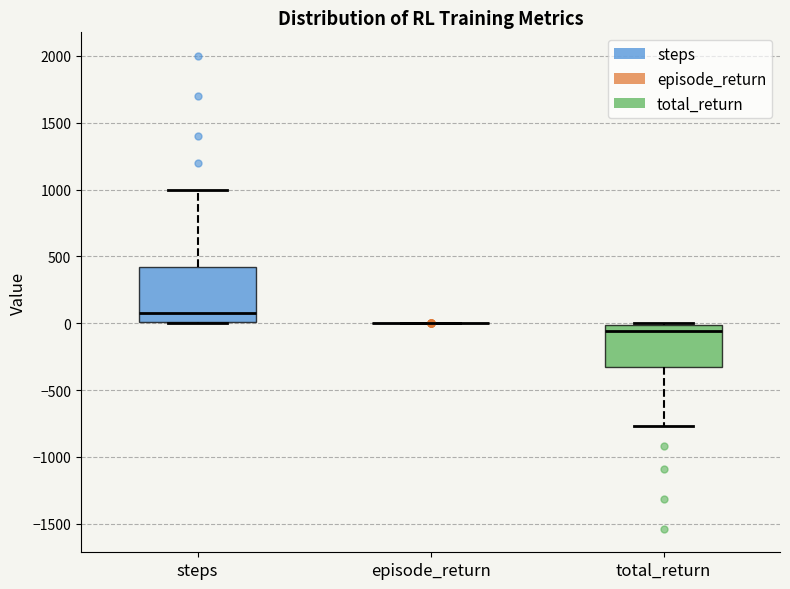

Reading left to right, read every box against the y-axis: the position of its median line, the range the box covers, and the ends of its whiskers. The values are not printed on the chart, so give them approximately, as read against the axis.

steps: median 100, box 0 to 450, whiskers 0 to 1000
episode_return: box collapsed to a line at 0, whiskers 0 to 0
total_return: median -50, box -350 to 0, whiskers -750 to 0